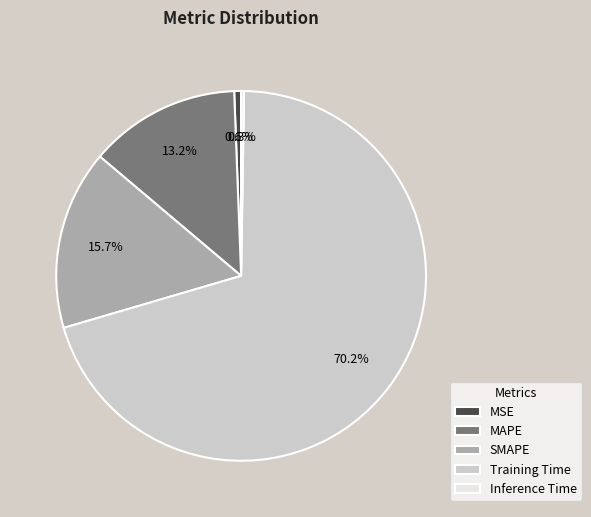

To the nearest percent, what percentage of the pie is MAPE?

13%